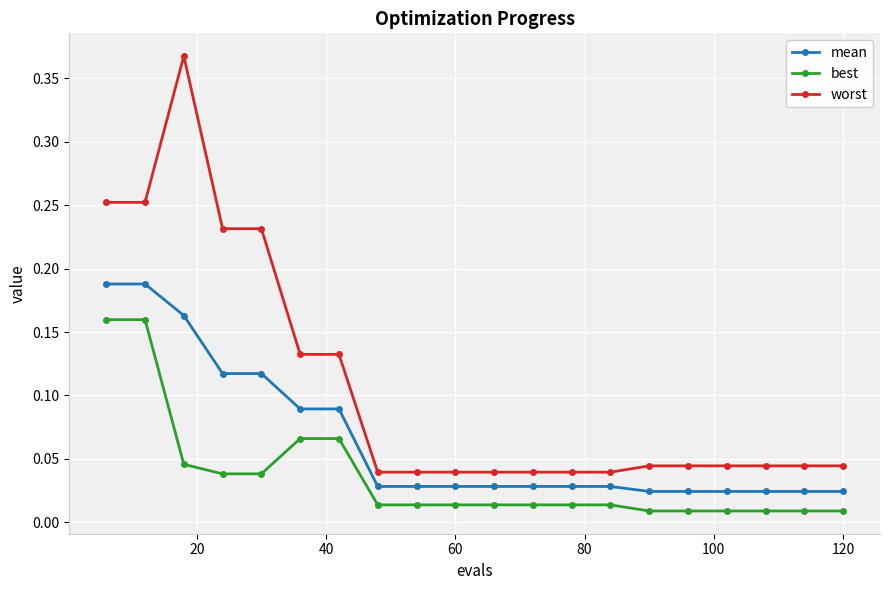

Which series has the largest range (max minus min)?

worst